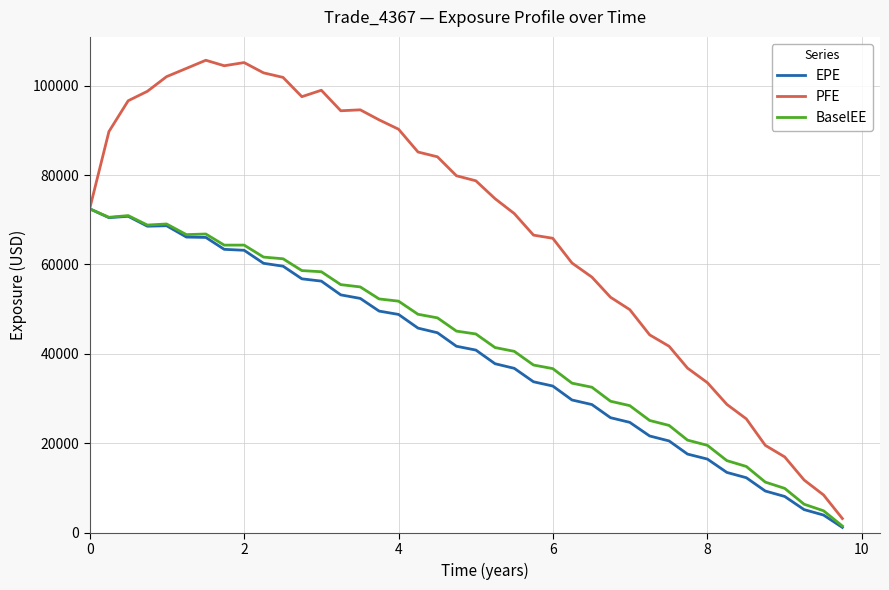

Which series has the widest spread of values?

PFE